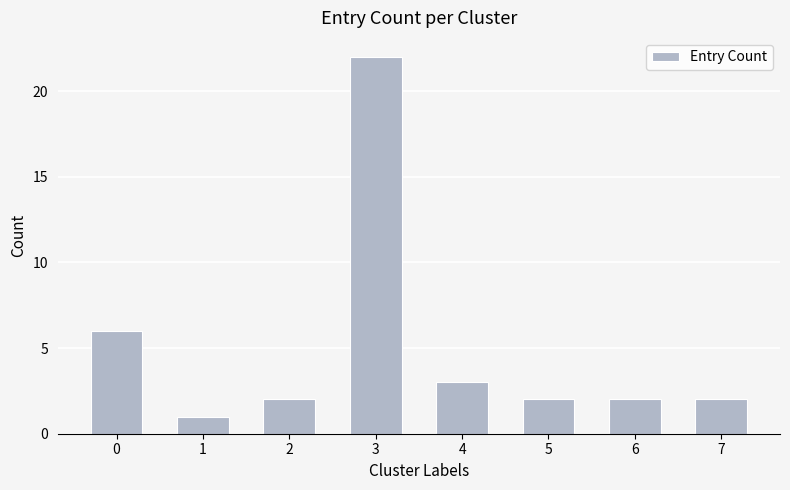

What is the value of the 7th bar from the left?

2